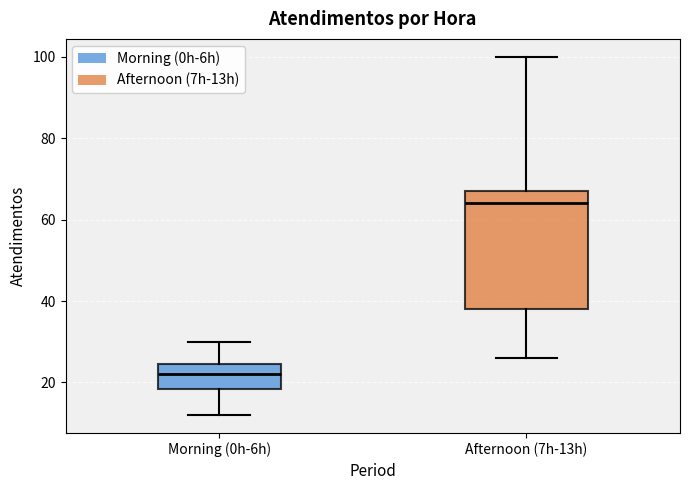

Reading left to right, transcribe this box plot: for each box, give where its median line is, the range the box spans, and where its two whiskers end, as read against the y-axis. The values are not printed on the chart, so give them approximately, as read against the axis.

Morning (0h-6h): median 22, box 18 to 24, whiskers 12 to 30
Afternoon (7h-13h): median 64, box 38 to 68, whiskers 26 to 100